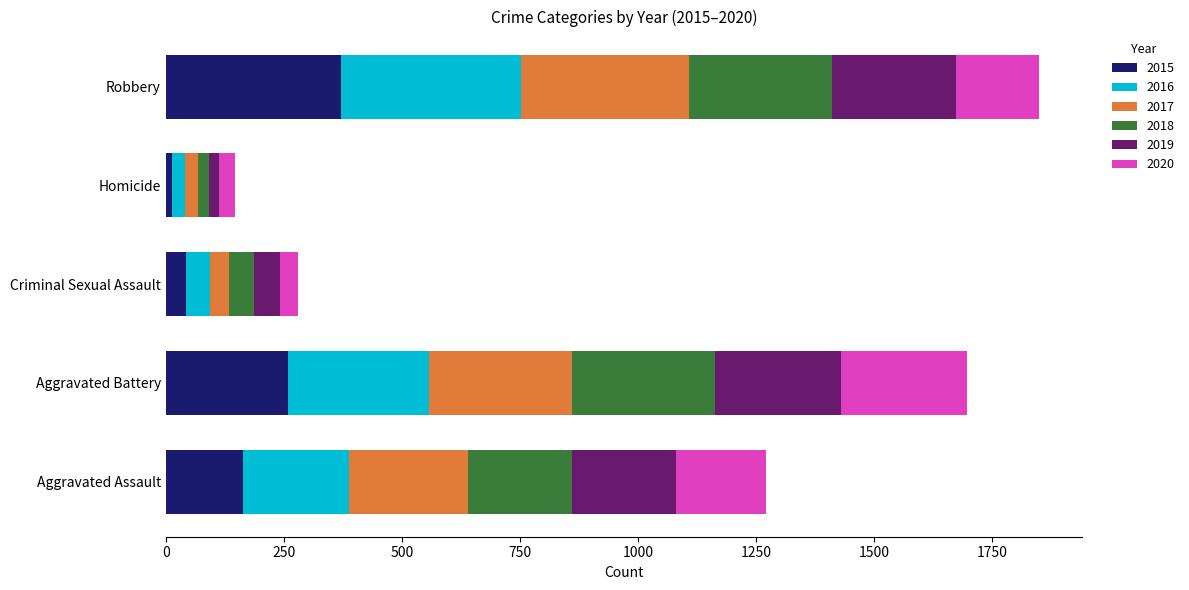

What is the total value across all series at Aggravated Assault?

1272